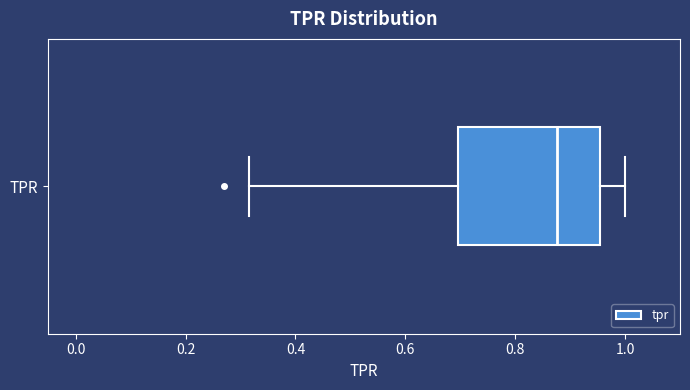

Transcribe this box plot: give where the median line is, the range the box spans, and where the two whiskers end, as read against the x-axis. The values are not printed on the chart, so give them approximately, as read against the axis.

median 0.88, box 0.70 to 0.96, whiskers 0.32 to 1.00